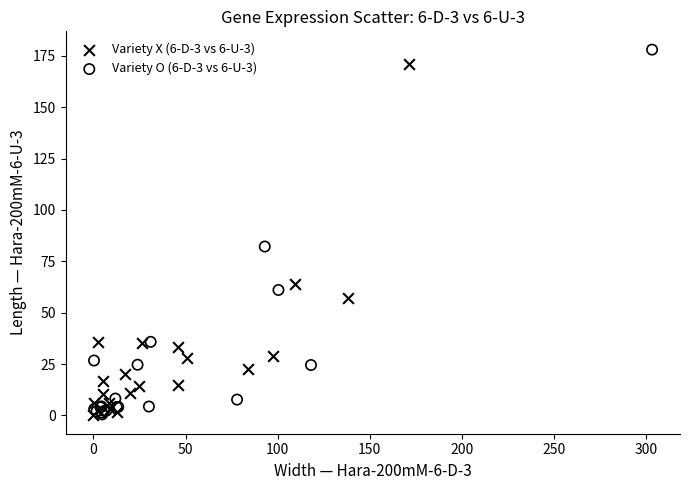

What are all the series names shown in the legend?

Variety X (6-D-3 vs 6-U-3), Variety O (6-D-3 vs 6-U-3)